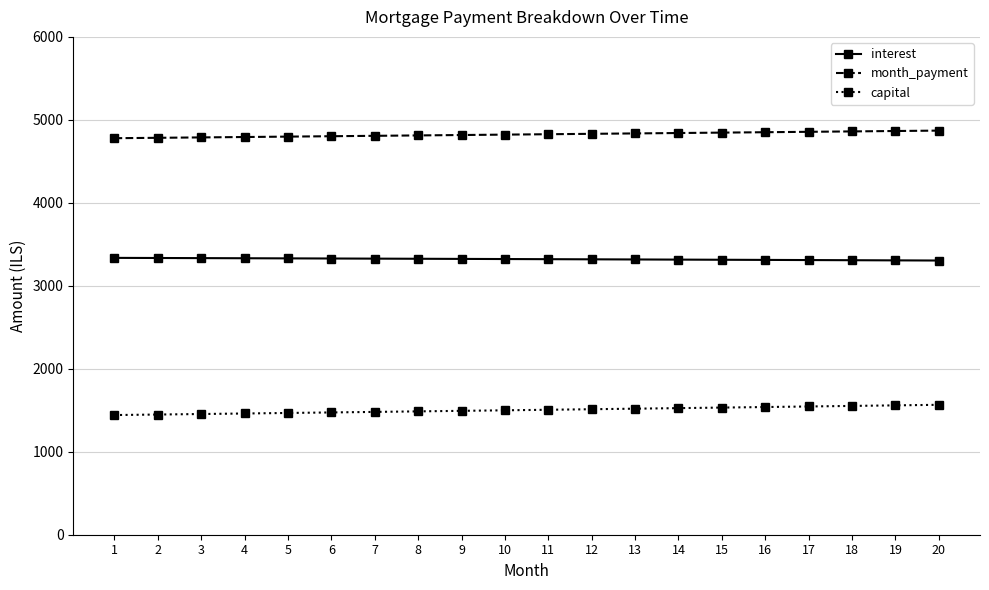

What are all the series names shown in the legend?

interest, month_payment, capital